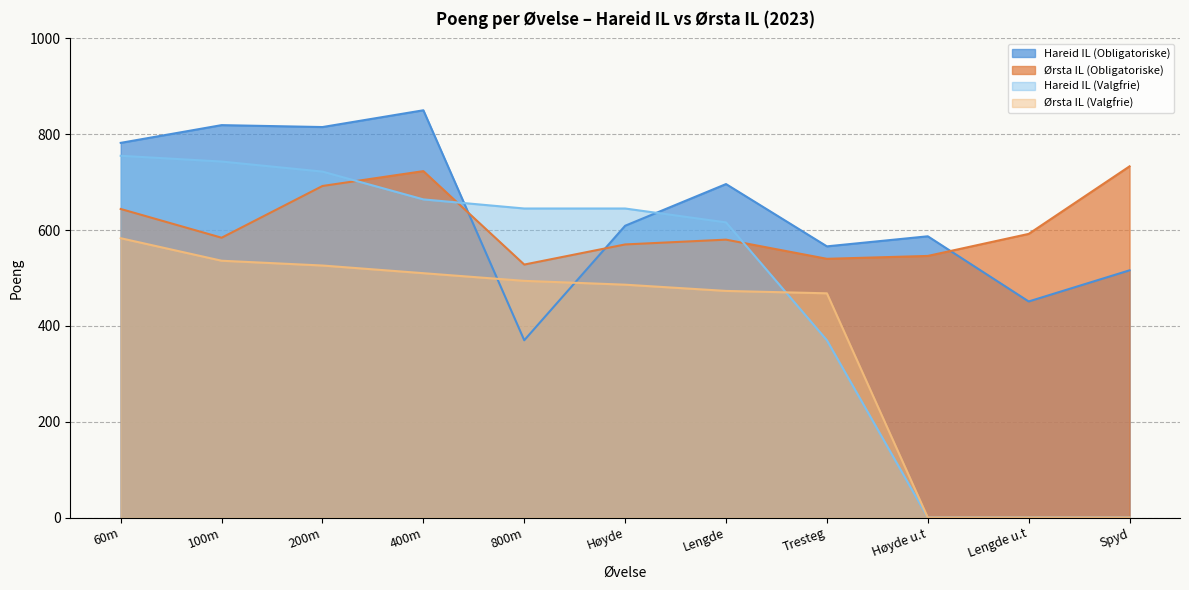

What position from the right is Lengde?

5